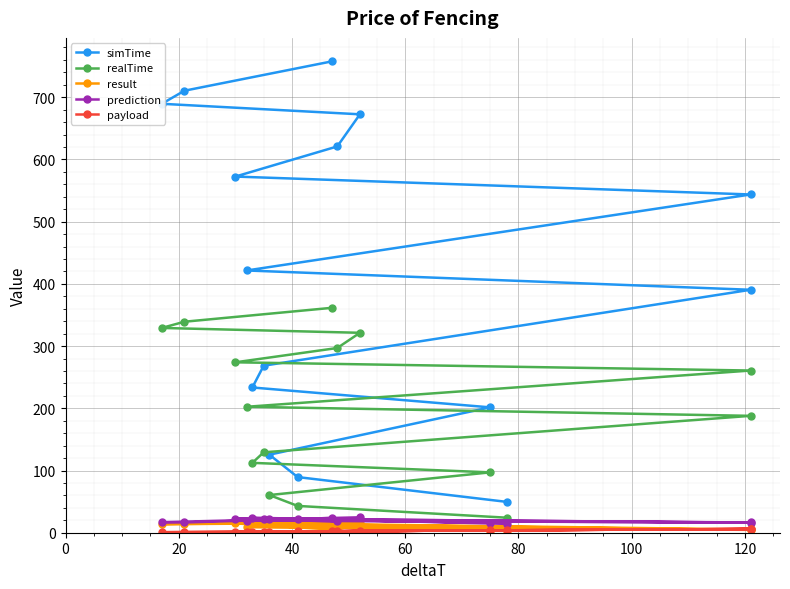

What position from the left is 100?

6